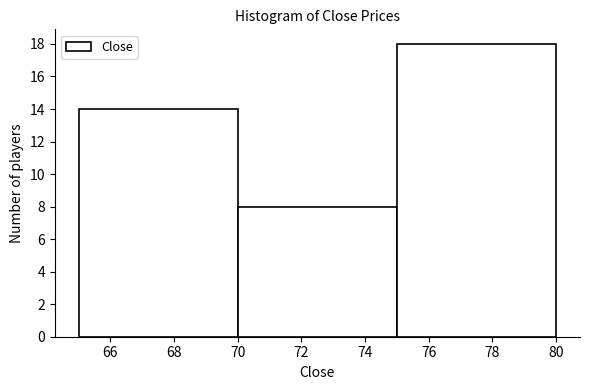

What is the height of the bar covering 70 to 75 on the x-axis? The values are not printed on the chart, so give them approximately, as read against the axis.

8